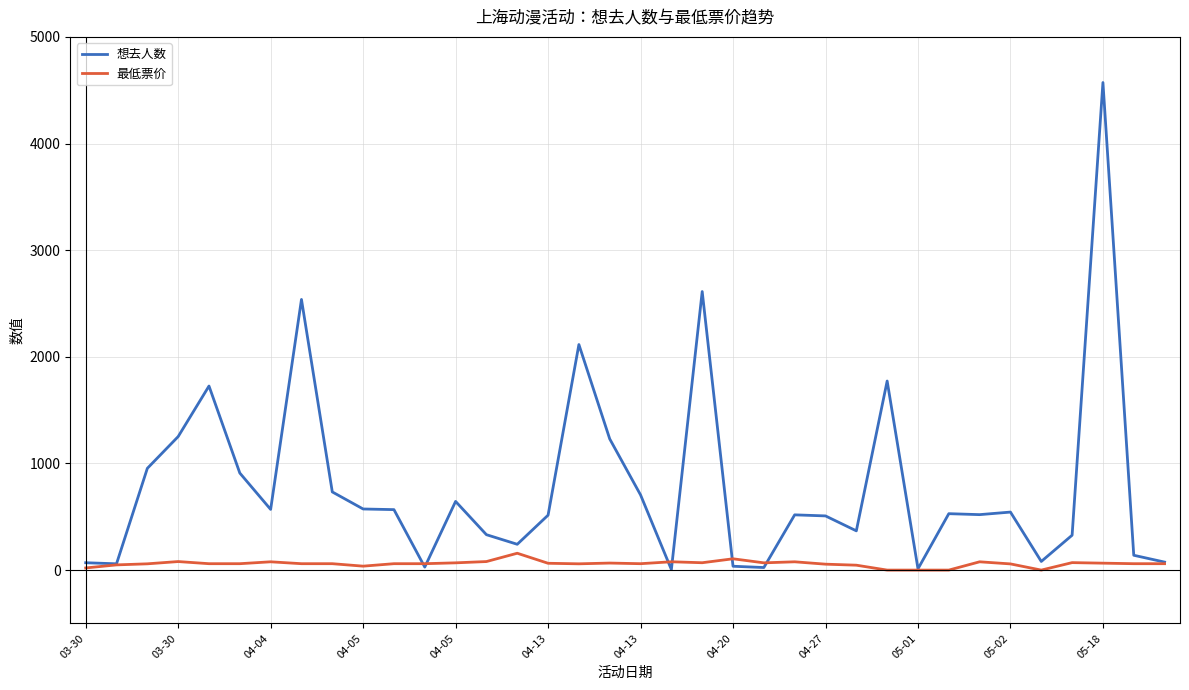

What is the highest value of the 最低票价 series?

158.0